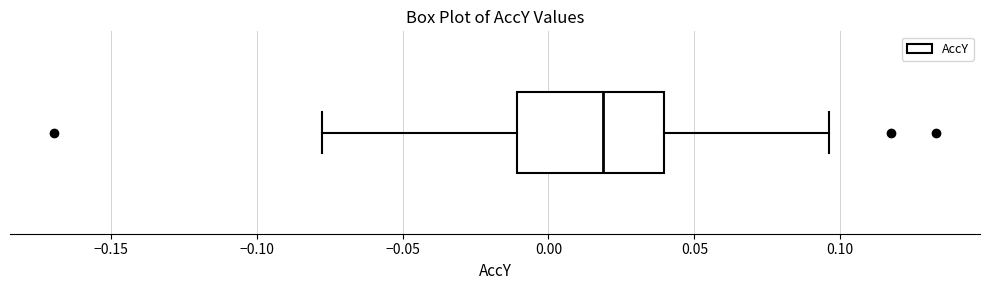

Read this box plot against the x-axis: the position of the median line, the range covered by the box, and the ends of both whiskers. The values are not printed on the chart, so give them approximately, as read against the axis.

median 0.020, box -0.010 to 0.040, whiskers -0.080 to 0.095